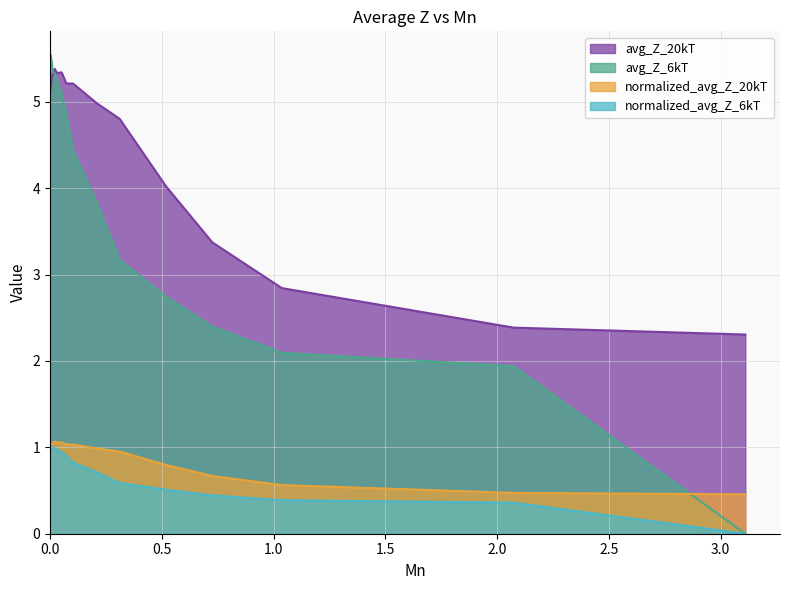

What is the highest value of the normalized_avg_Z_6kT series?

1.0